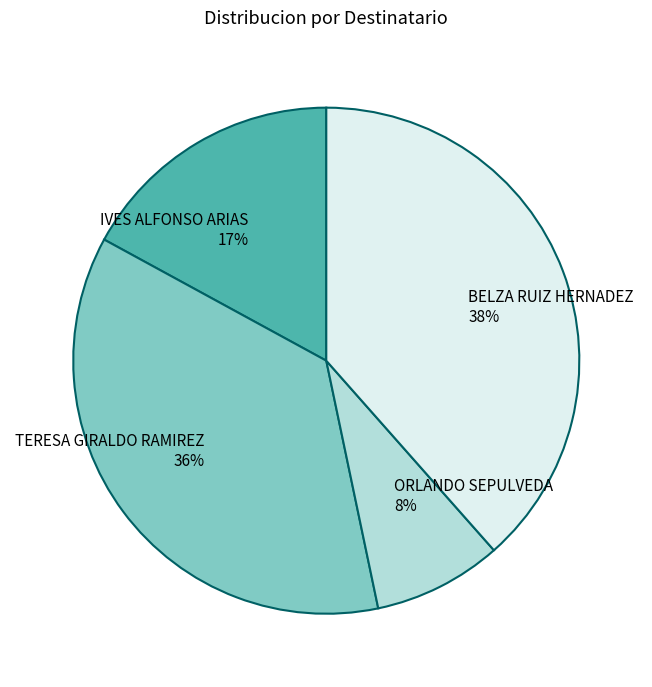

Count the number of slices in the pie.

4